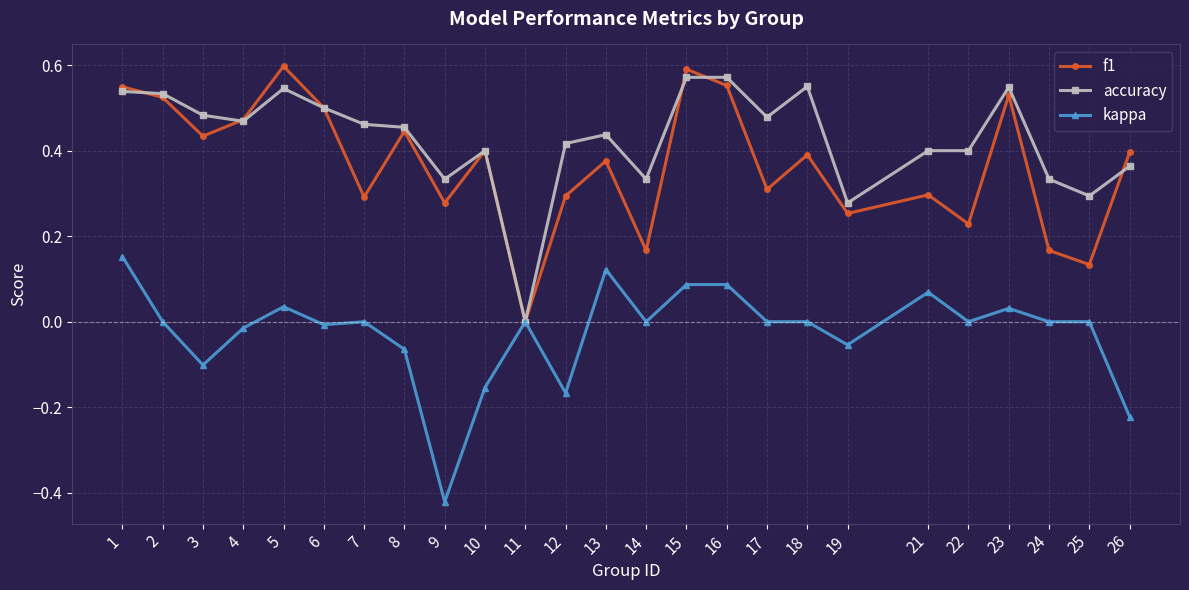

How many lines are shown in the chart?

3